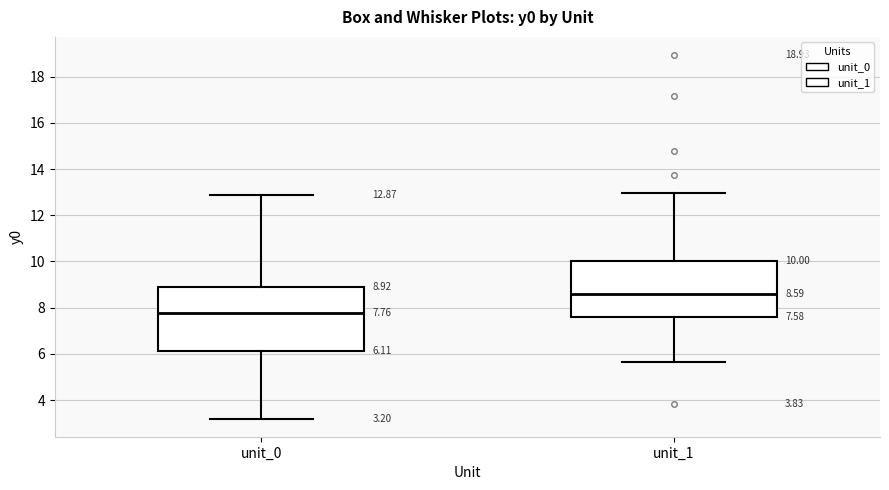

Which box's median line is the highest?

unit_1